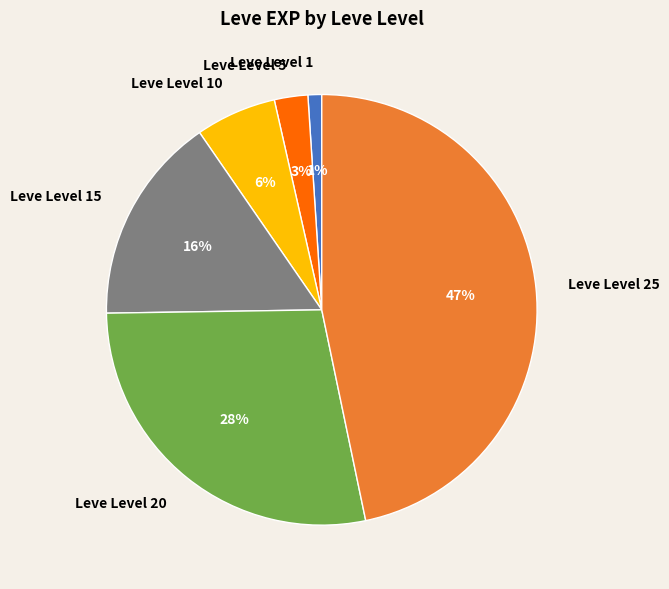

Is it true that Leve Level 15 is 27% of the pie?

False